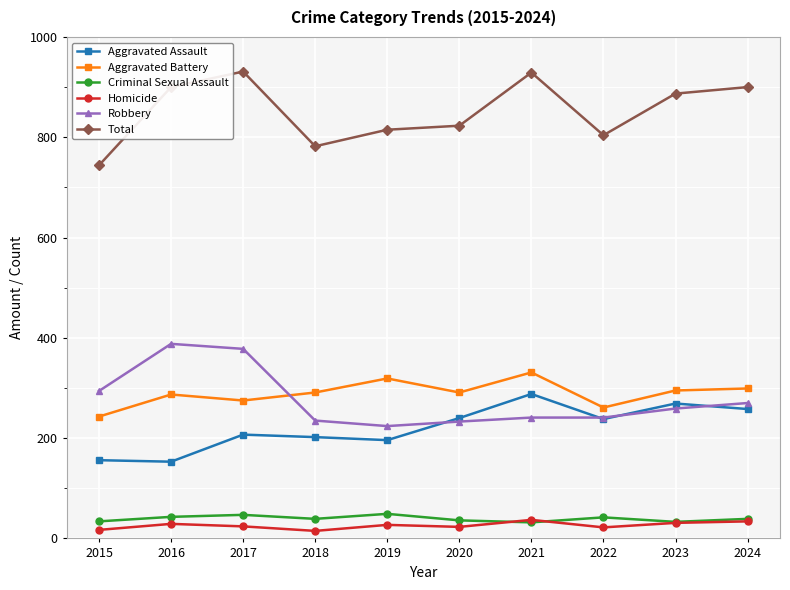

What is the value of the Criminal Sexual Assault point at the 10th from the left?

39